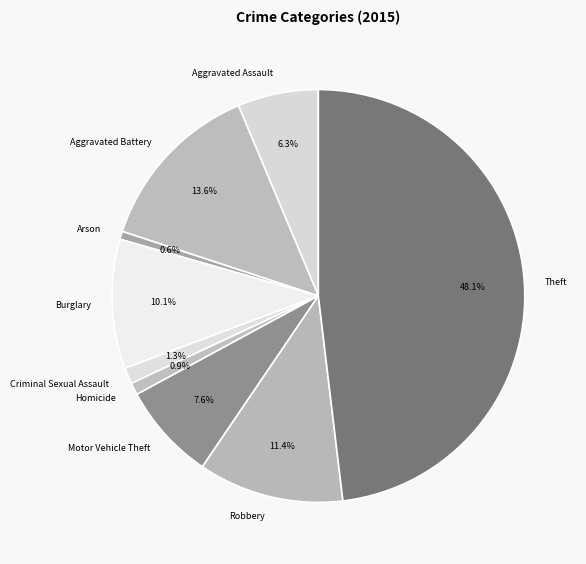

True or false: Aggravated Battery accounts for 8% of the total.

False